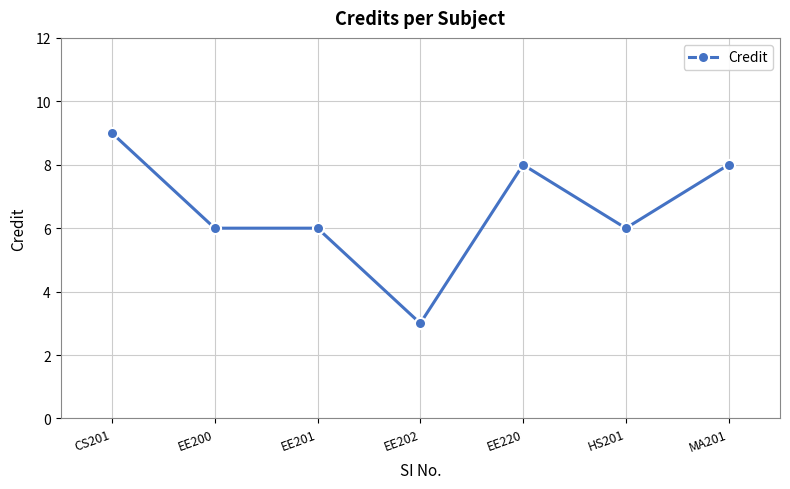

What is the average value?

7